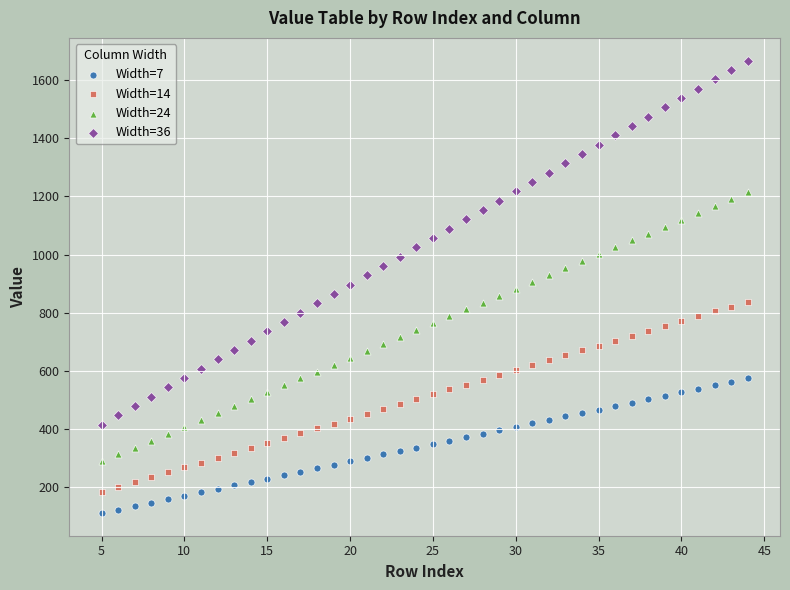

Which series has the largest Y range (max minus min)?

Width=36